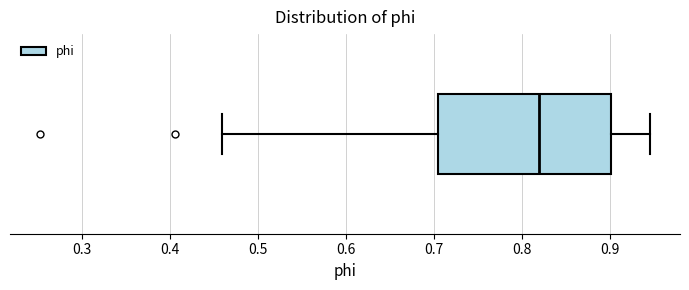

Read this box plot against the x-axis: the position of the median line, the range covered by the box, and the ends of both whiskers. The values are not printed on the chart, so give them approximately, as read against the axis.

median 0.82, box 0.70 to 0.90, whiskers 0.46 to 0.95